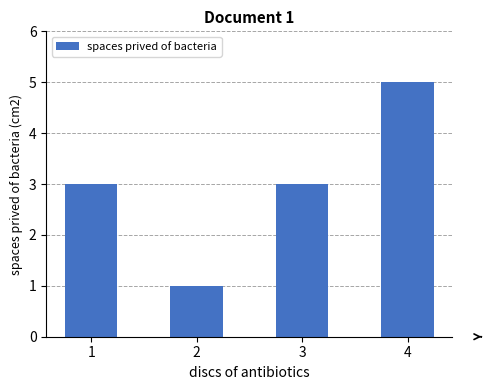

Reading left to right, list all the values displayed in this chart.

1=3	2=1	3=3	4=5